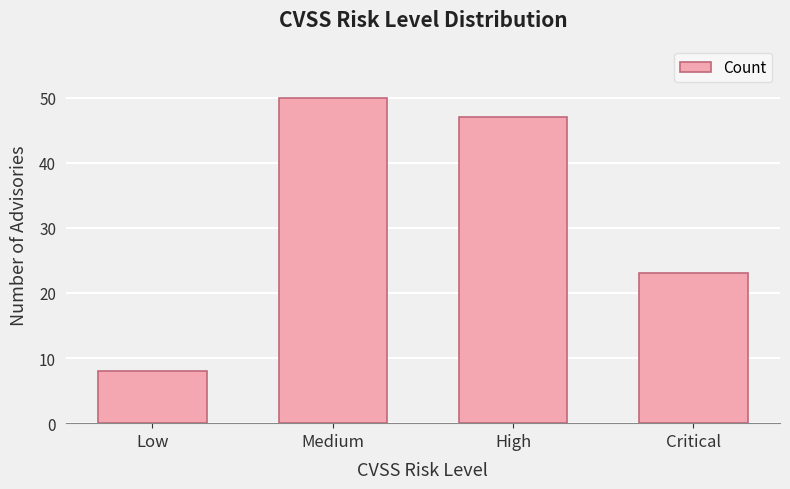

Is it true that the value at Critical is 34?

False